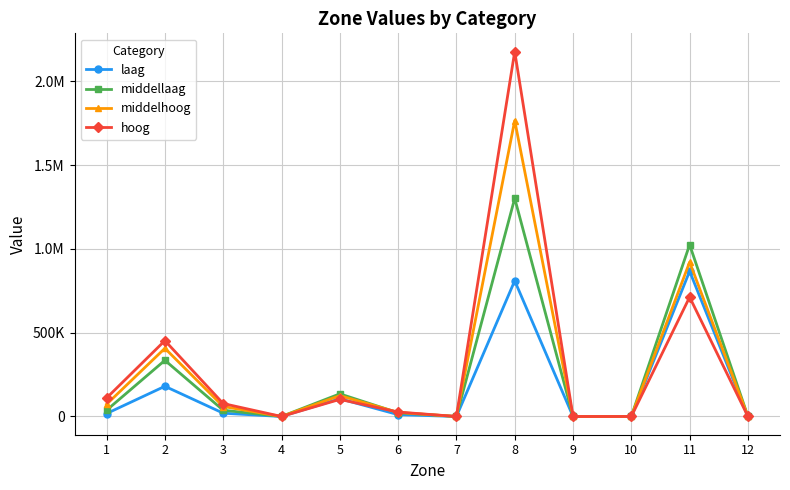

Between 2 and 1, which is larger?

2